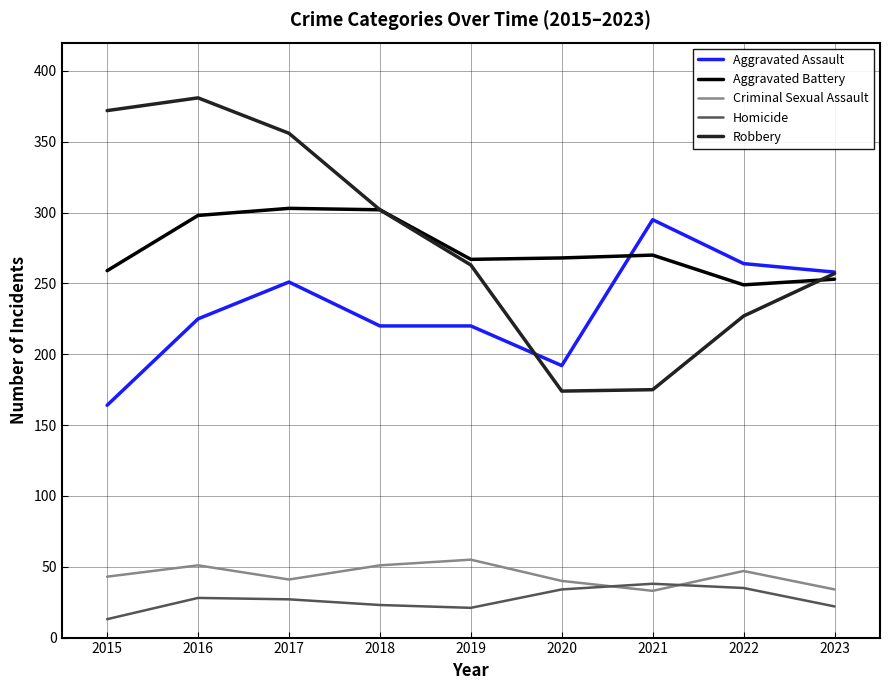

At 2015, list the series in order from smallest to largest.

Homicide, Criminal Sexual Assault, Aggravated Assault, Aggravated Battery, Robbery